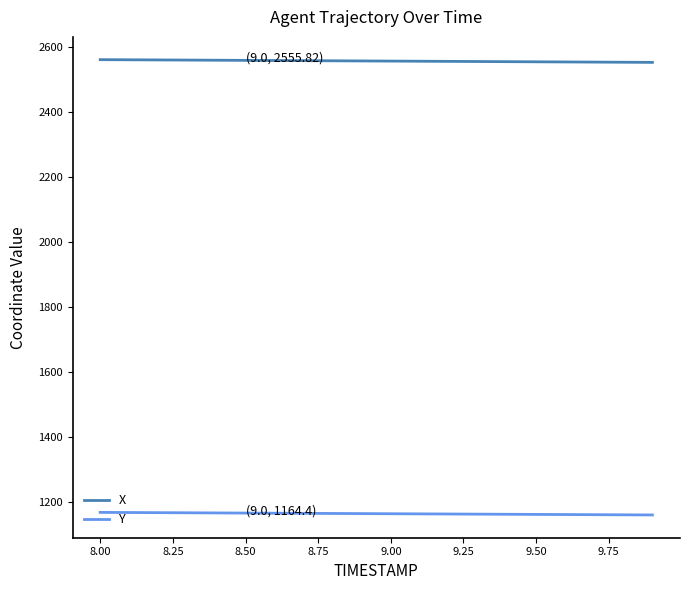

Which series has the largest total across all categories?

X